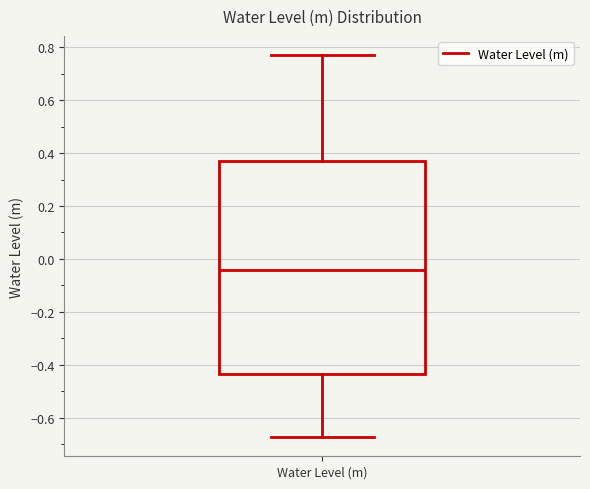

Read this box plot against the y-axis: the position of the median line, the range covered by the box, and the ends of both whiskers. The values are not printed on the chart, so give them approximately, as read against the axis.

median -0.04, box -0.44 to 0.36, whiskers -0.68 to 0.78